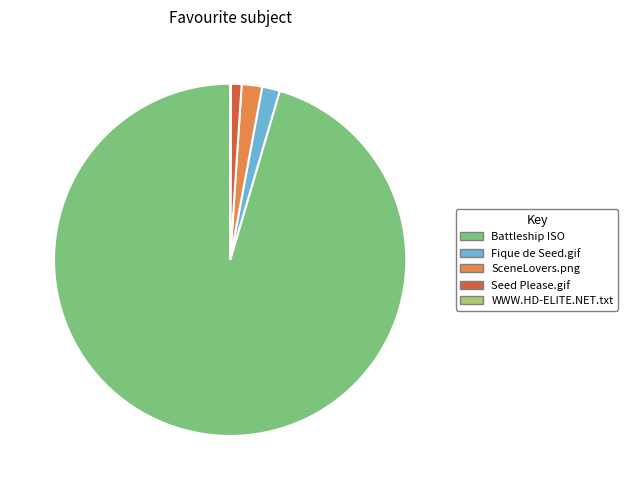

Which category has the biggest portion of the pie?

Battleship ISO